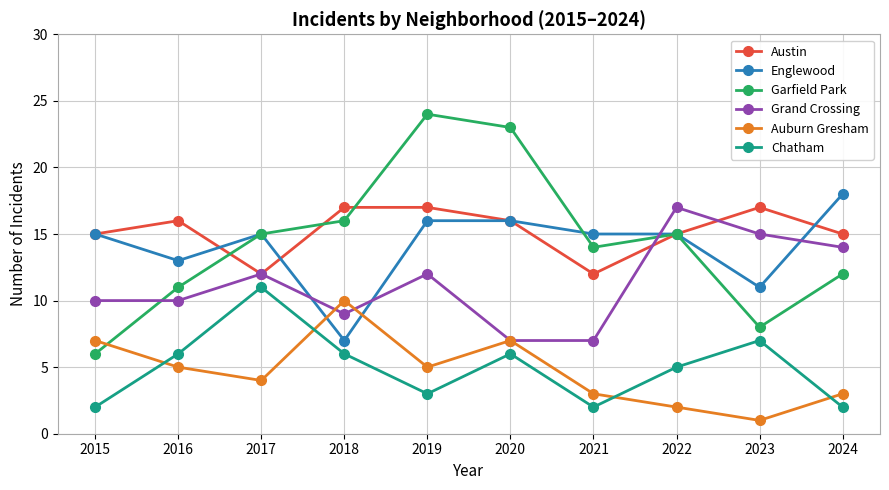

Which series changed the most between 2015 and 2016?

Garfield Park